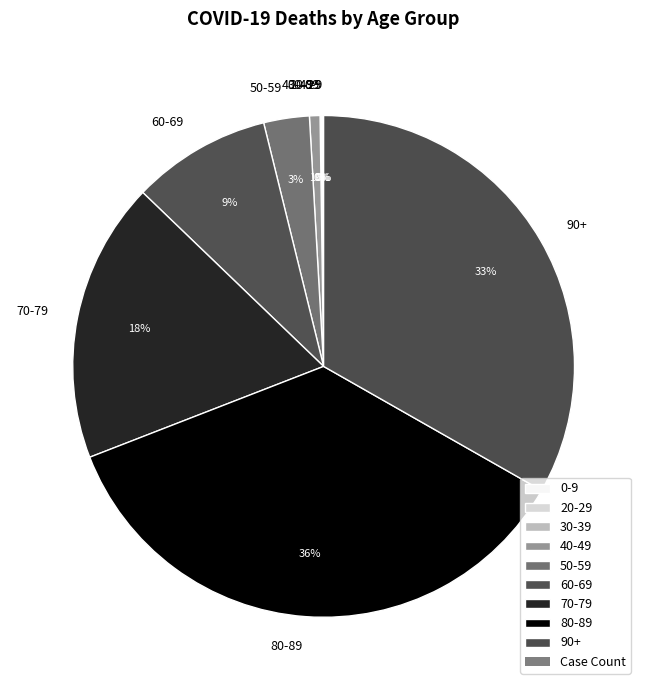

To the nearest percent, what is the difference between the 90+ and 80-89 slice percentages?

3%